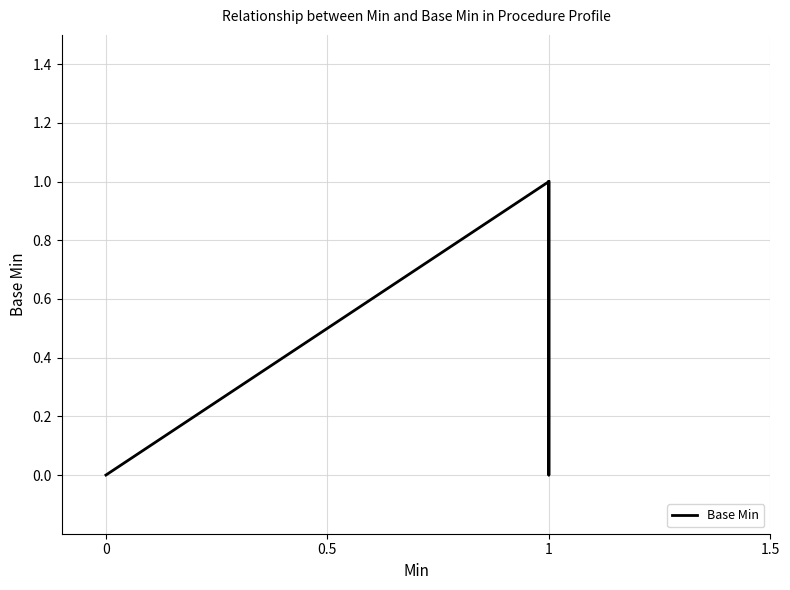

What is the label of the 30th point from the left?

29